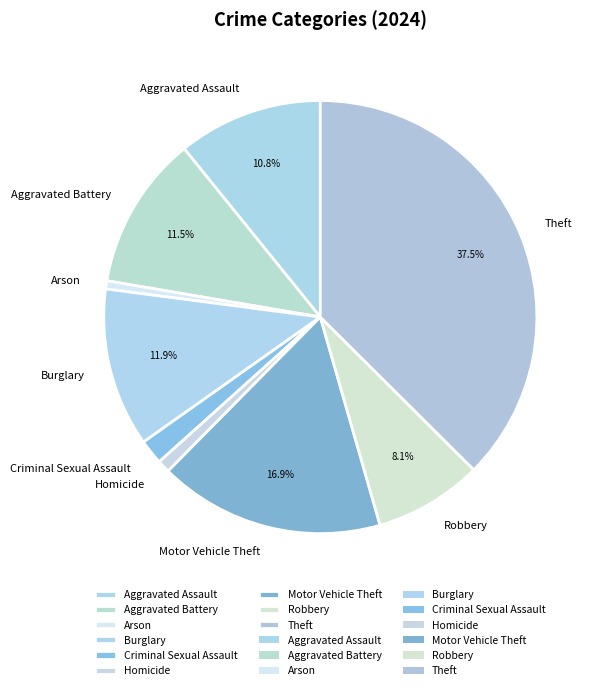

Combined, do Burglary and Aggravated Assault account for over 50%?

No